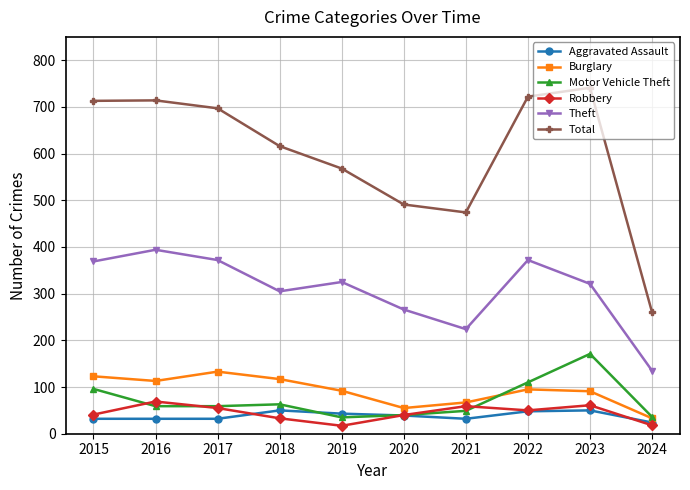

The value of Aggravated Assault at 2020 is 39. True or false?

True